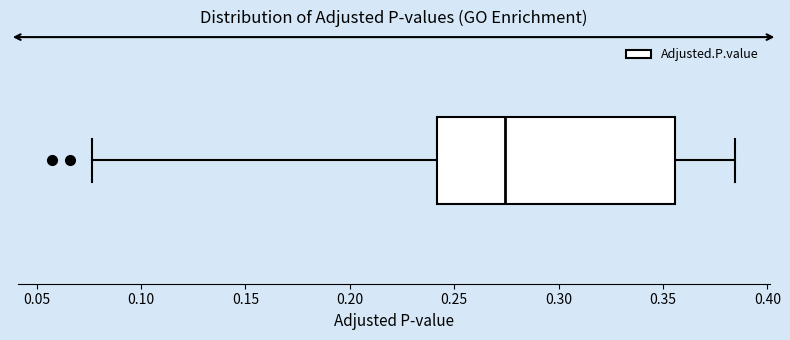

Read this box plot against the x-axis: the position of the median line, the range covered by the box, and the ends of both whiskers. The values are not printed on the chart, so give them approximately, as read against the axis.

median 0.275, box 0.240 to 0.355, whiskers 0.075 to 0.385